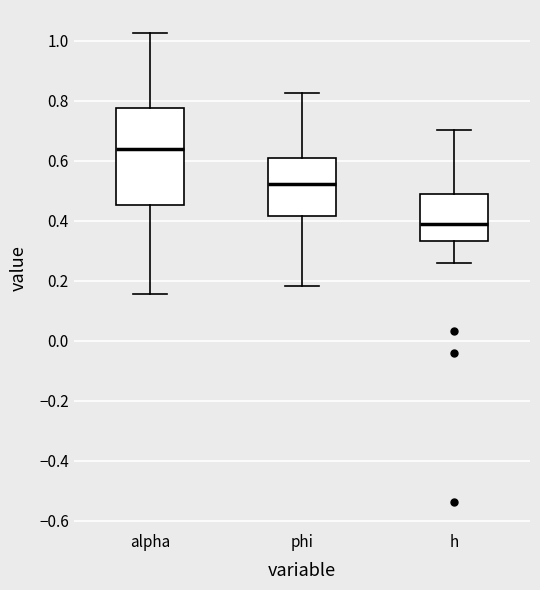

Where does the median line of the box for phi sit on the y-axis? The values are not printed on the chart, so give them approximately, as read against the axis.

0.52